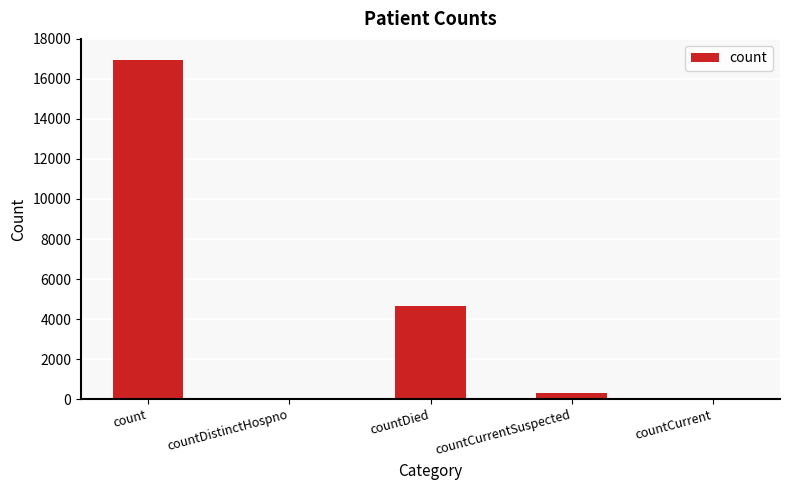

What is the change in value from countDistinctHospno to countCurrent?

-75